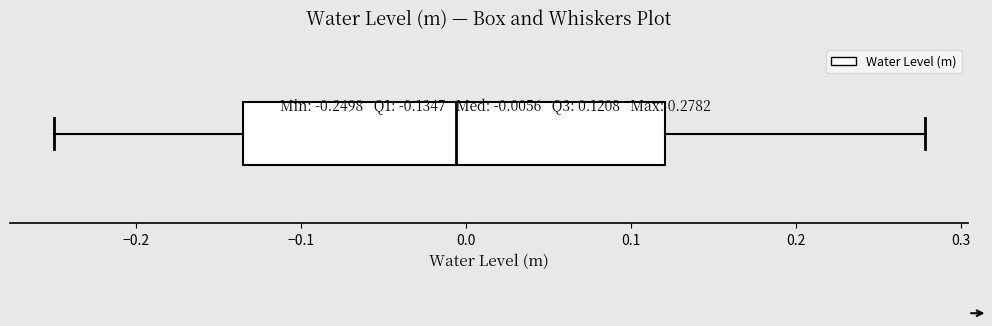

Read this box plot against the x-axis: the position of the median line, the range covered by the box, and the ends of both whiskers. The values are not printed on the chart, so give them approximately, as read against the axis.

median -0.01, box -0.13 to 0.12, whiskers -0.25 to 0.28